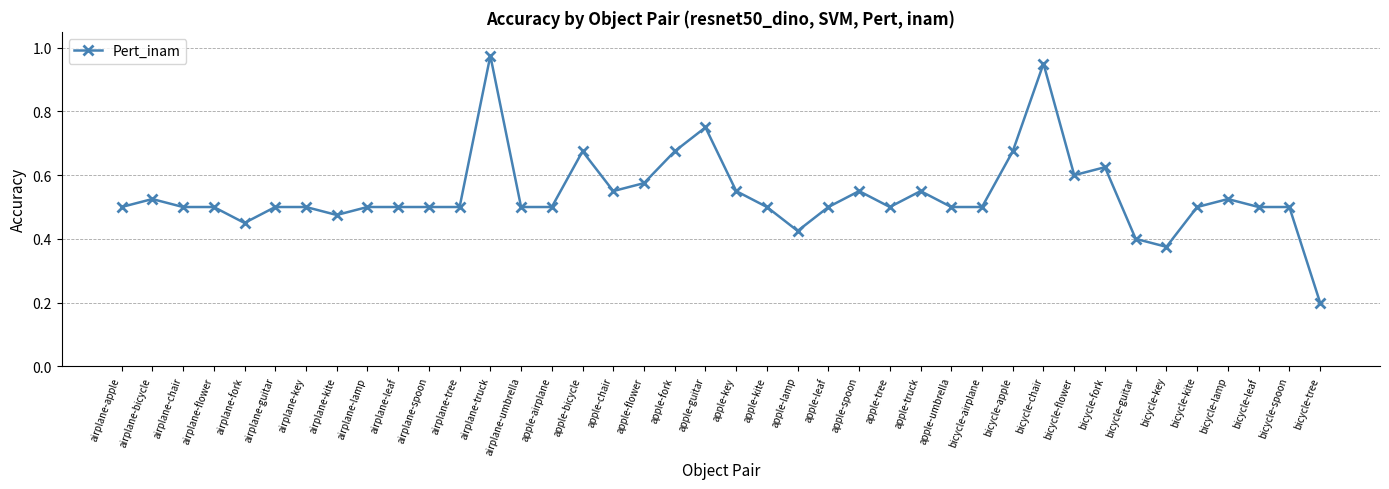

Which category has the highest value across all series?

airplane-truck